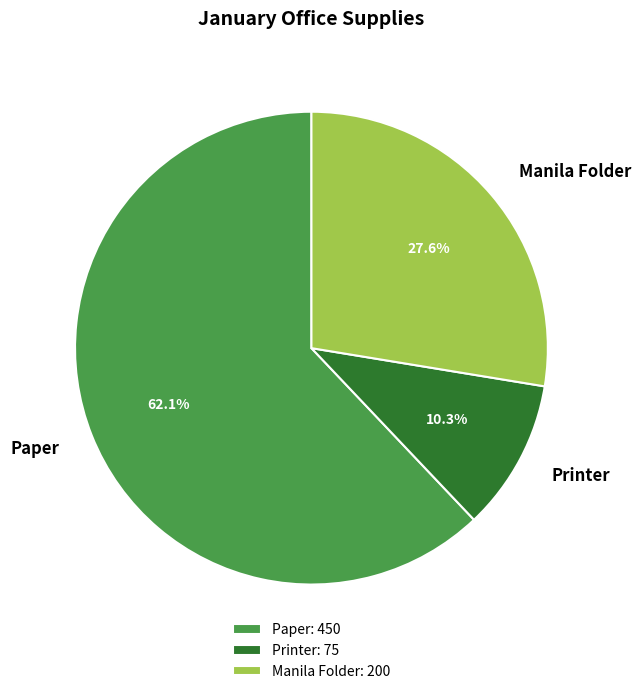

Is there a majority slice in this chart?

Yes